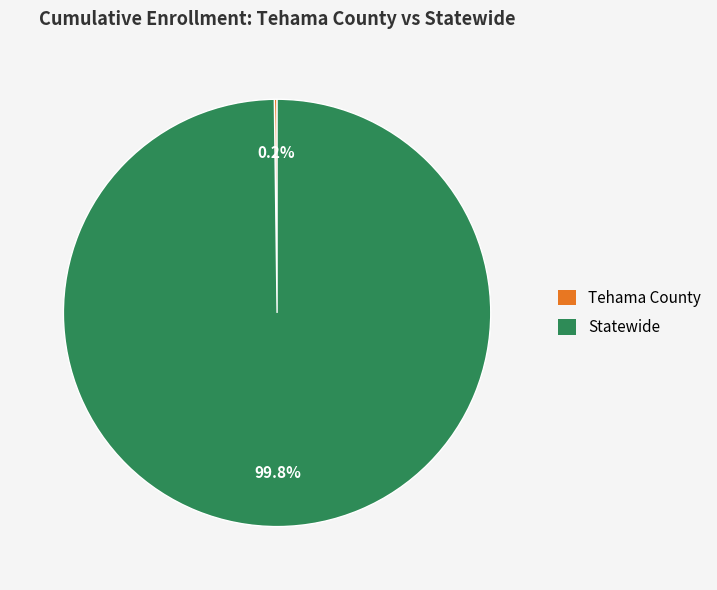

Which slice is the largest?

Statewide